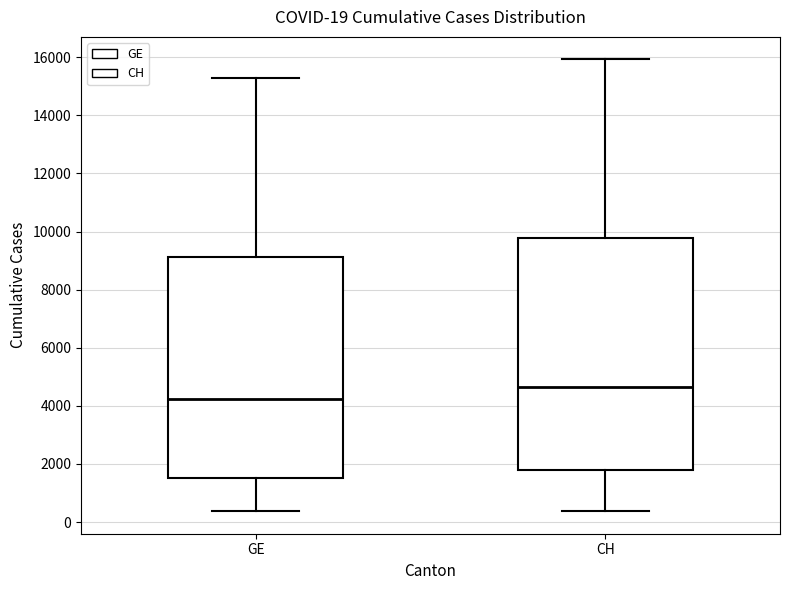

Which box's median line is the highest?

CH